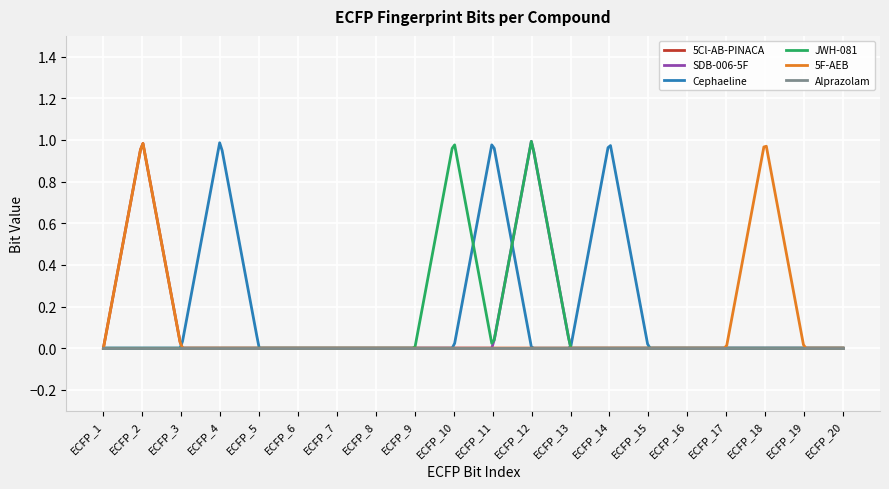

Where is JWH-081 nearest to the value 0?

ECFP_1